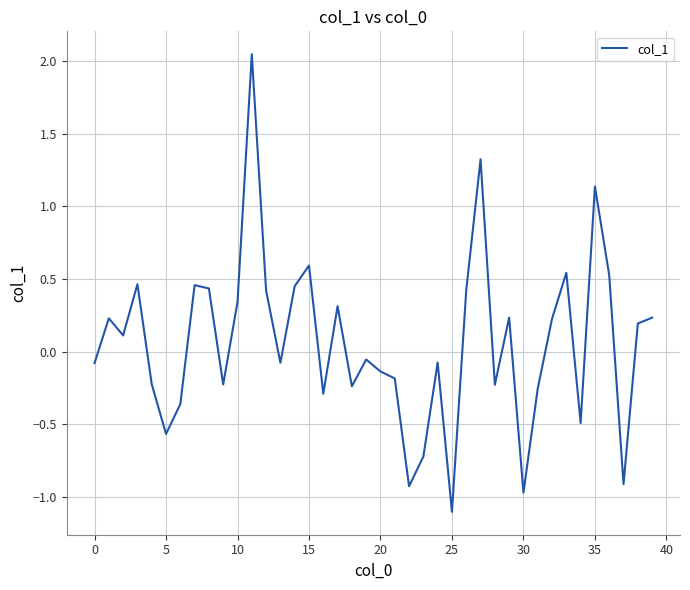

What is the smallest value displayed?

-1.1